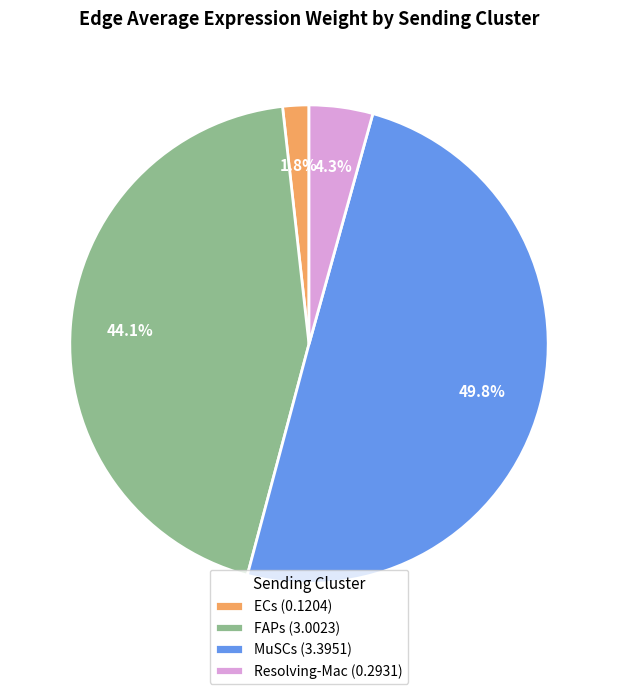

To the nearest percent, what is the difference between the largest and smallest slice percentages?

48%